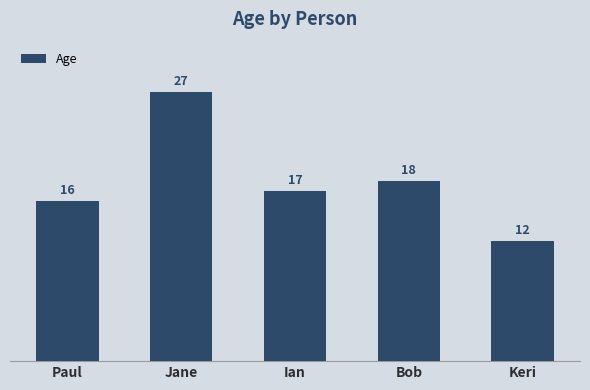

Which category has the lowest value across all series?

Keri